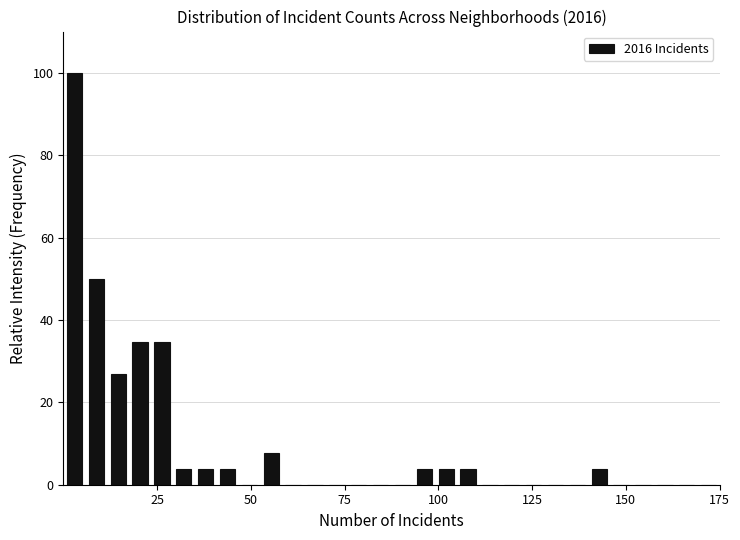

Read against the x-axis, roughly where is the centre of the tallest bar?

5